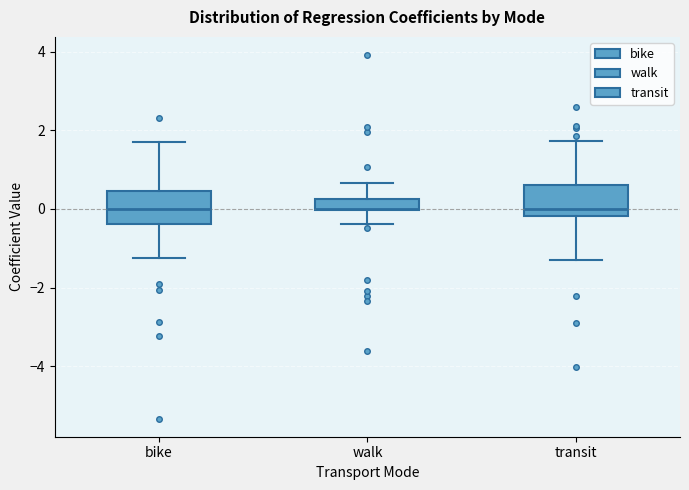

Where does the lower whisker of the box for transit end on the y-axis? The values are not printed on the chart, so give them approximately, as read against the axis.

-1.2